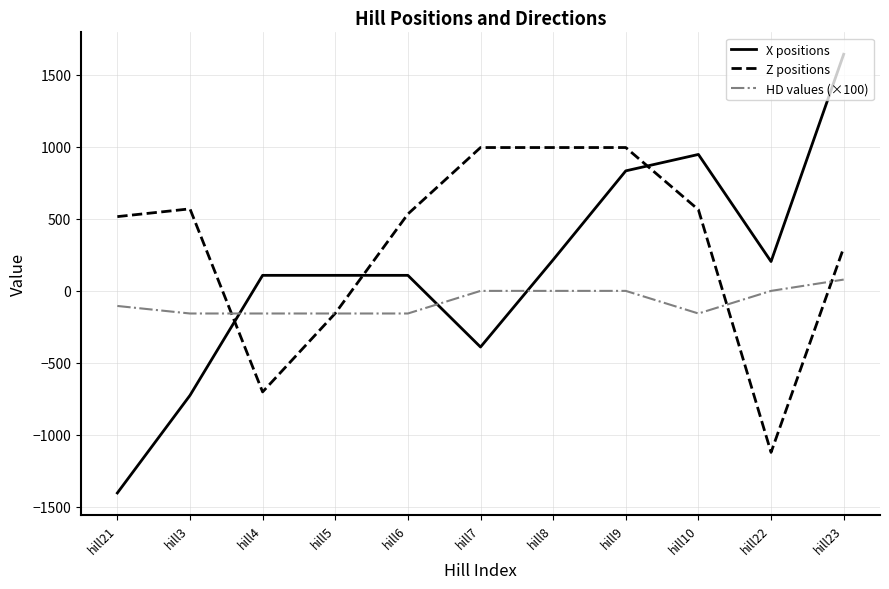

At how many categories does at least one series exceed 758?

5